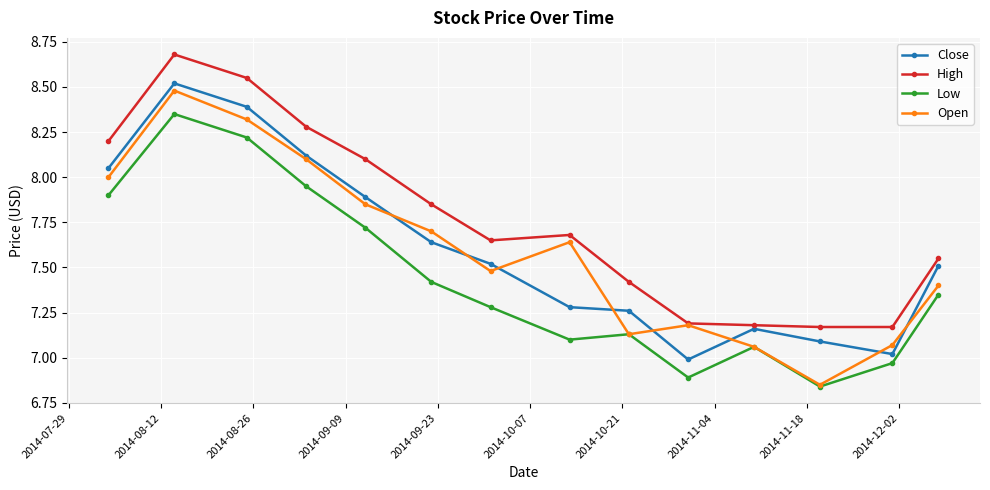

Is this an area chart (filled region under the line)?

No